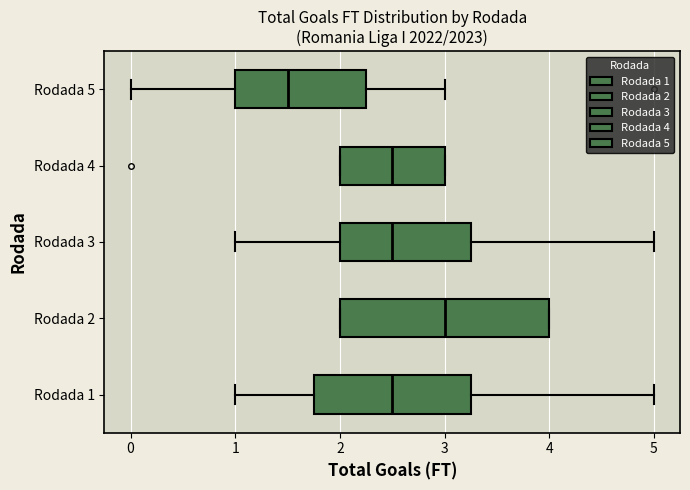

Reading bottom to top, read every box against the x-axis: the position of its median line, the range the box covers, and the ends of its whiskers. The values are not printed on the chart, so give them approximately, as read against the axis.

Rodada 1: median 2.5, box 1.8 to 3.3, whiskers 1.0 to 5.0
Rodada 2: median 3.0, box 2.0 to 4.0, whiskers 2.0 to 4.0
Rodada 3: median 2.5, box 2.0 to 3.3, whiskers 1.0 to 5.0
Rodada 4: median 2.5, box 2.0 to 3.0, whiskers 2.0 to 3.0
Rodada 5: median 1.5, box 1.0 to 2.3, whiskers 0.0 to 3.0